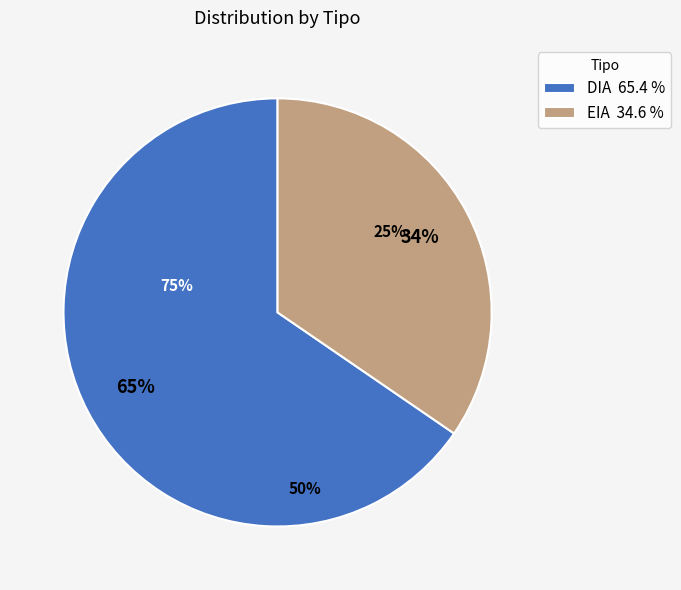

Between DIA and EIA, which is larger?

DIA